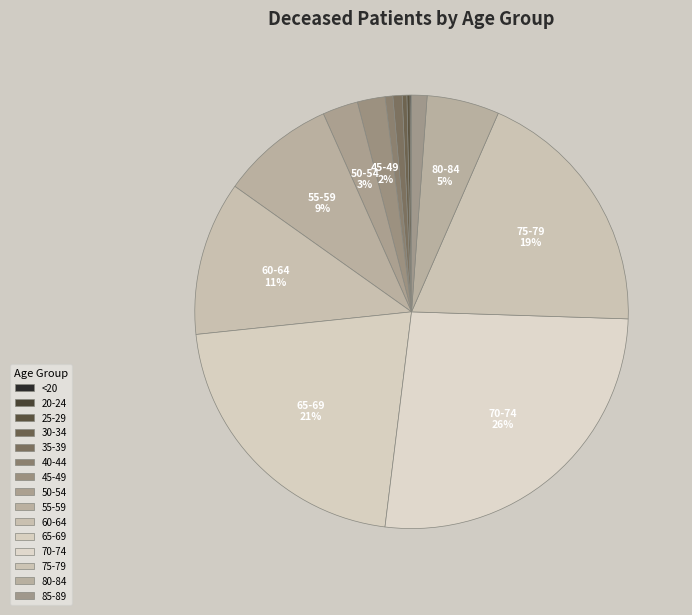

How many slices are in this pie chart?

15